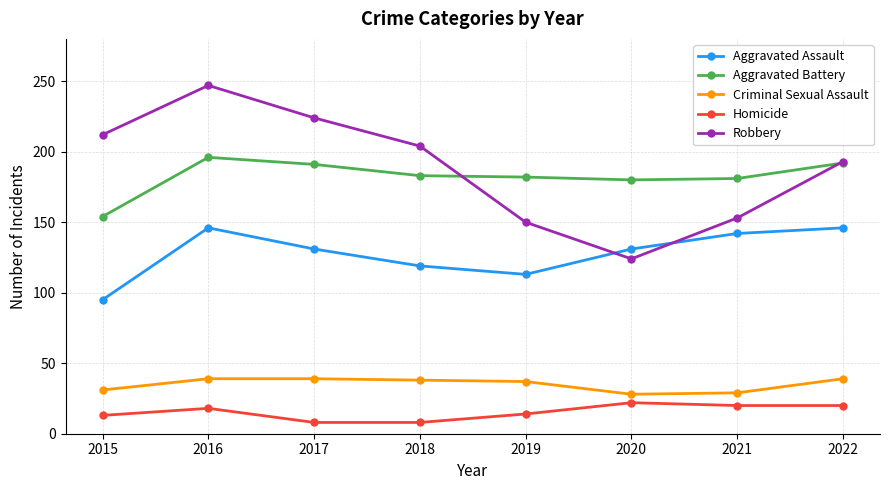

Between 2017 and 2019, which series saw the biggest shift?

Robbery